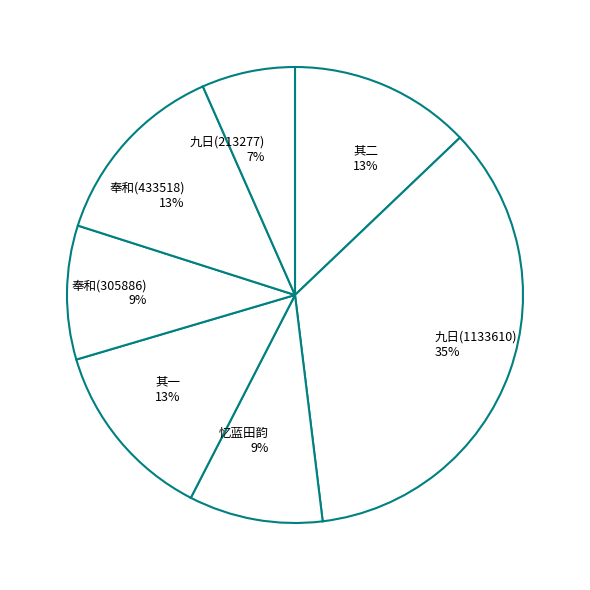

Is the sum of 奉和(433518) 13% and 九日(1133610) 35% greater than half?

No